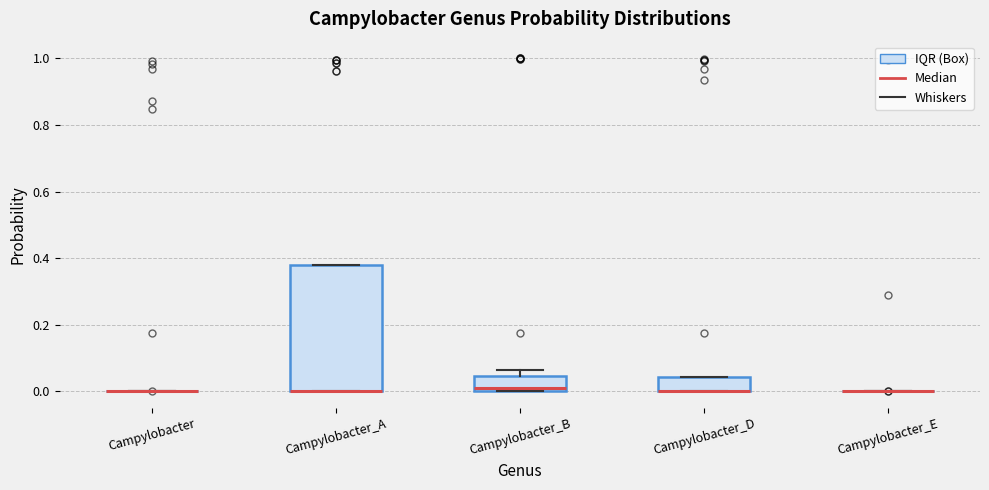

Where is the lower edge of the box for Campylobacter_D on the y-axis? The values are not printed on the chart, so give them approximately, as read against the axis.

0.00